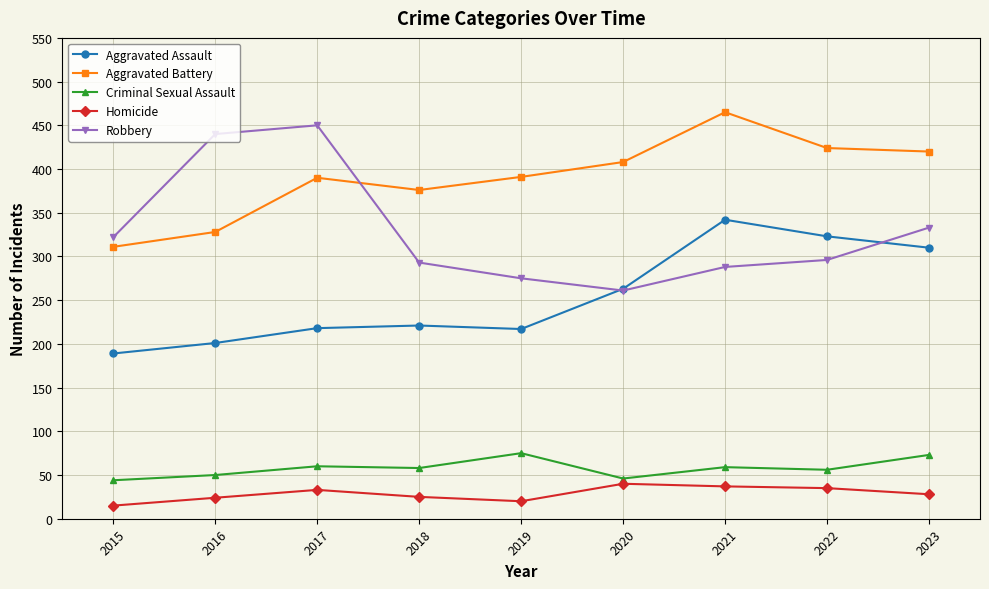

How many values in the Robbery series are below 296?

4